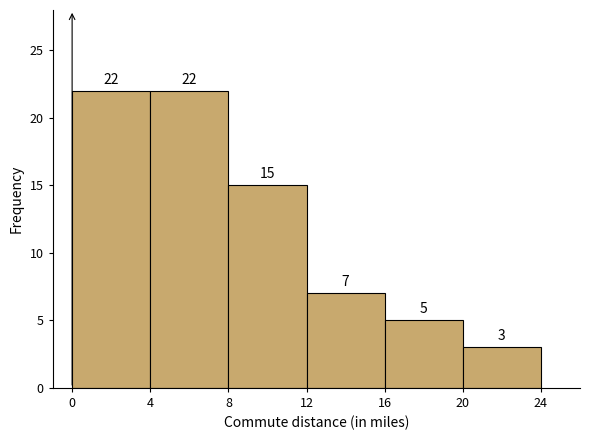

Reading left to right, list every bar in this chart as the range it spans on the x-axis followed by its height.

0 to 4: 22
4 to 8: 22
8 to 12: 15
12 to 16: 7
16 to 20: 5
20 to 24: 3